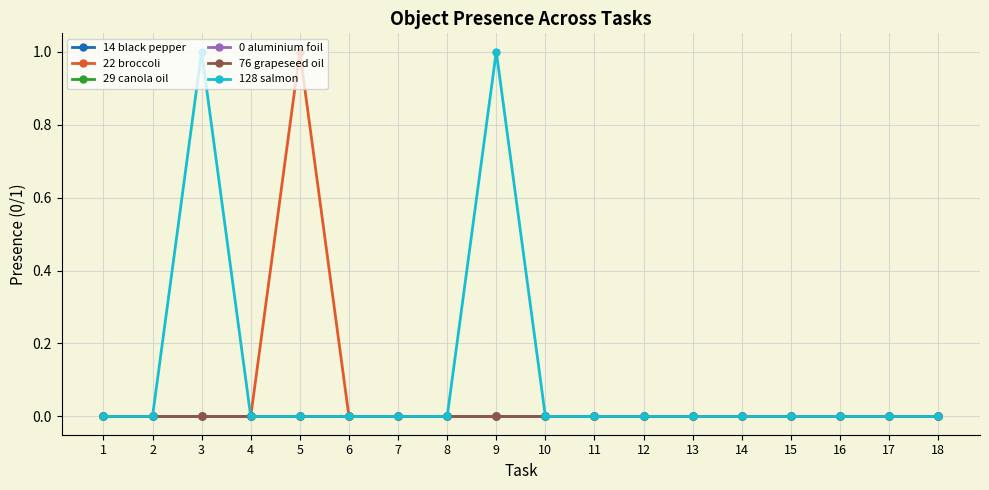

Reading left to right, list all the values displayed in this chart.

14 black pepper: 1=0	2=0	3=0	4=0	5=0	6=0	7=0	8=0	9=0	10=0	11=0	12=0	13=0	14=0	15=0	16=0	17=0	18=0
22 broccoli: 1=0	2=0	3=0	4=0	5=1	6=0	7=0	8=0	9=0	10=0	11=0	12=0	13=0	14=0	15=0	16=0	17=0	18=0
29 canola oil: 1=0	2=0	3=0	4=0	5=0	6=0	7=0	8=0	9=0	10=0	11=0	12=0	13=0	14=0	15=0	16=0	17=0	18=0
0 aluminium foil: 1=0	2=0	3=0	4=0	5=0	6=0	7=0	8=0	9=0	10=0	11=0	12=0	13=0	14=0	15=0	16=0	17=0	18=0
76 grapeseed oil: 1=0	2=0	3=0	4=0	5=0	6=0	7=0	8=0	9=0	10=0	11=0	12=0	13=0	14=0	15=0	16=0	17=0	18=0
128 salmon: 1=0	2=0	3=1	4=0	5=0	6=0	7=0	8=0	9=1	10=0	11=0	12=0	13=0	14=0	15=0	16=0	17=0	18=0